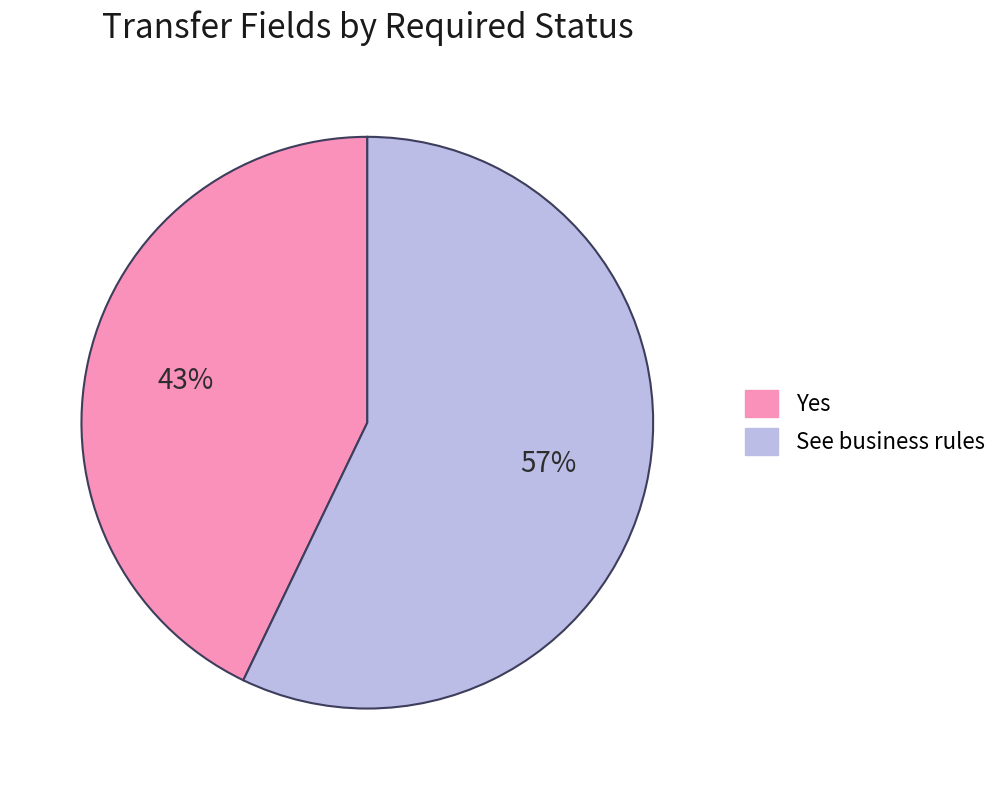

Is it true that See business rules is 9% of the pie?

False